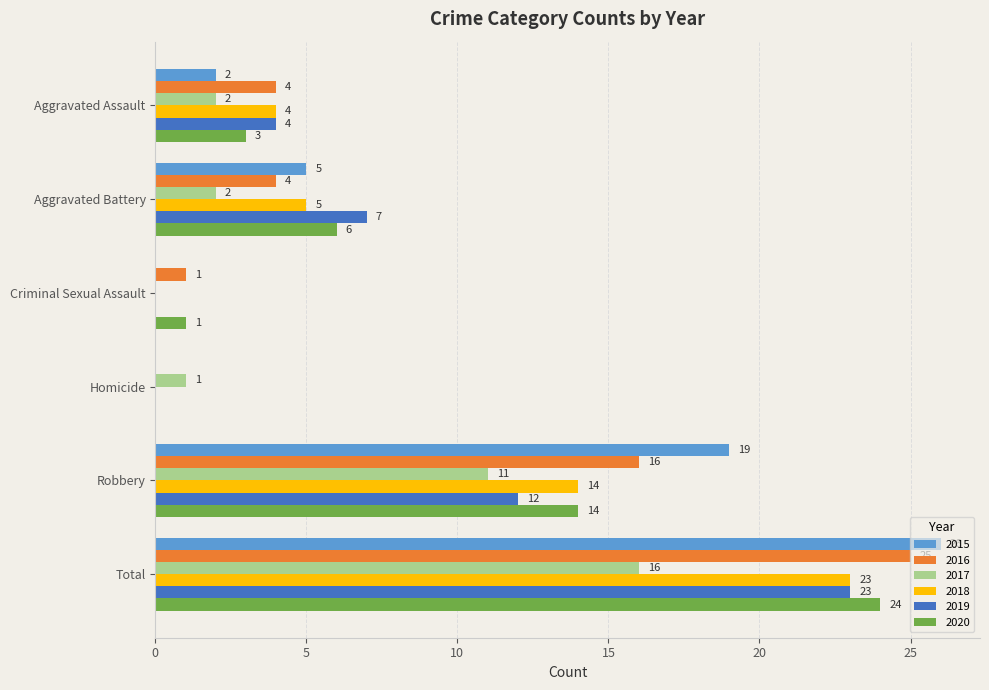

True or false: 2020 has a value of 6 at Aggravated Battery.

True